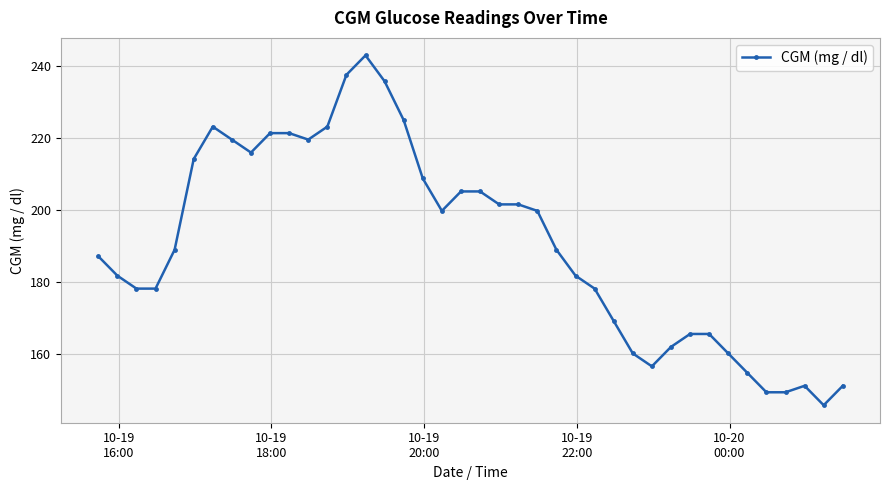

True or false: there are more than 1 points higher than both neighbors.

True